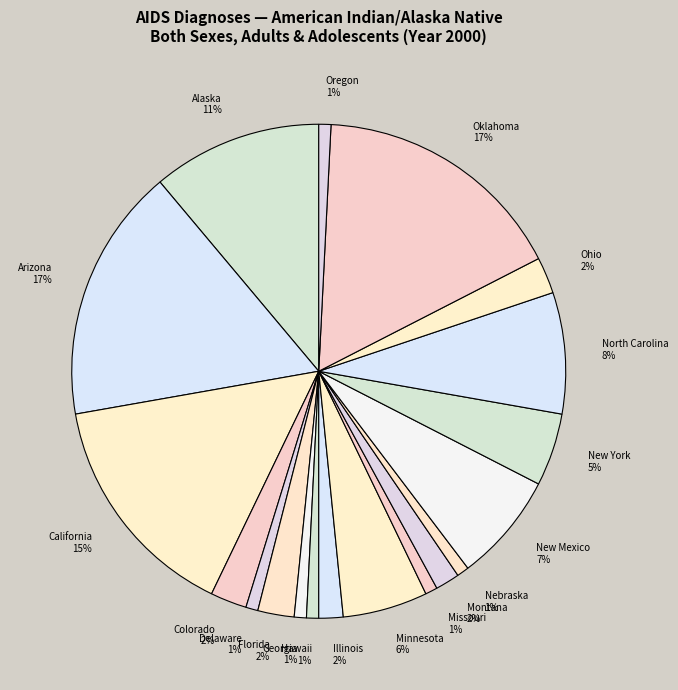

The Missouri slice represents 1% of the pie. True or false?

True